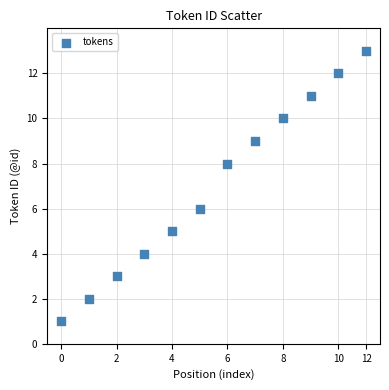

What is the average Y value?

7